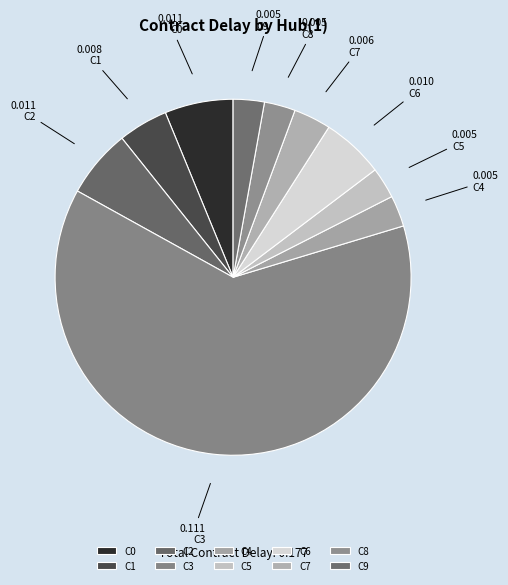

How many slices are in this pie chart?

10